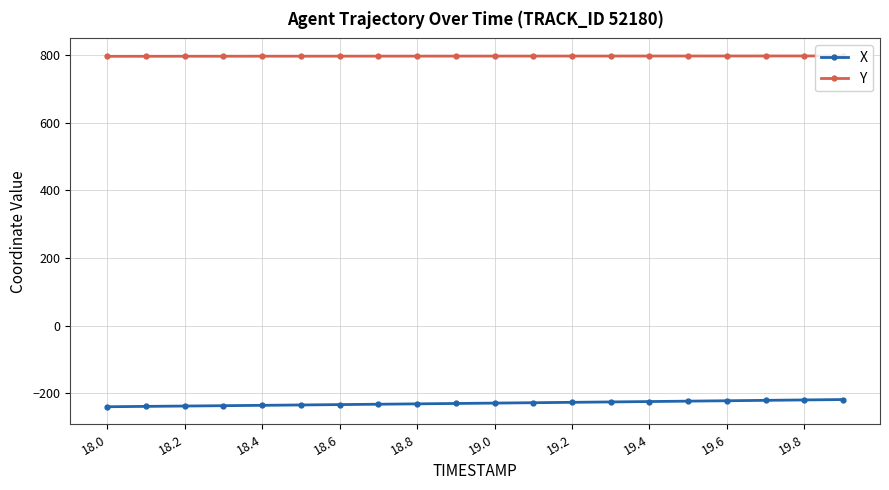

What is the average value of the X series?

-229.8